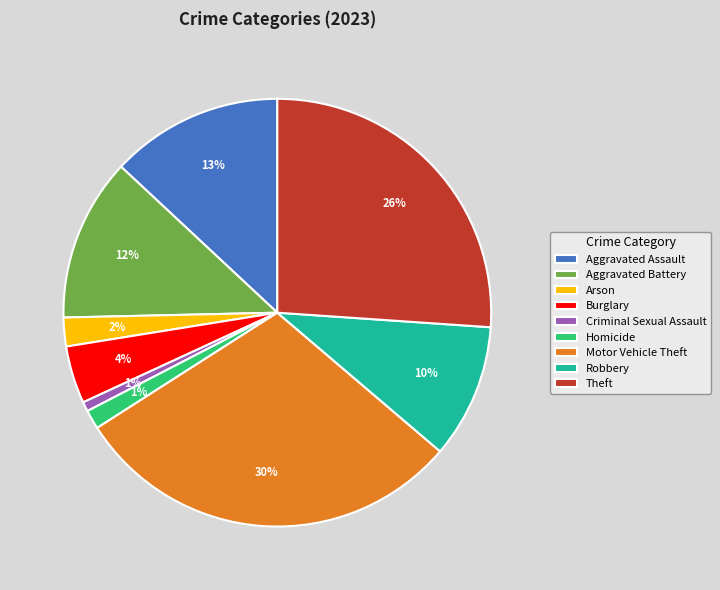

Between Aggravated Assault and Criminal Sexual Assault, which is larger?

Aggravated Assault